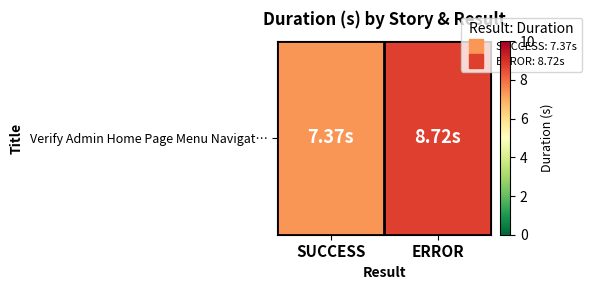

At which category does the chart reach its minimum across all series?

SUCCESS